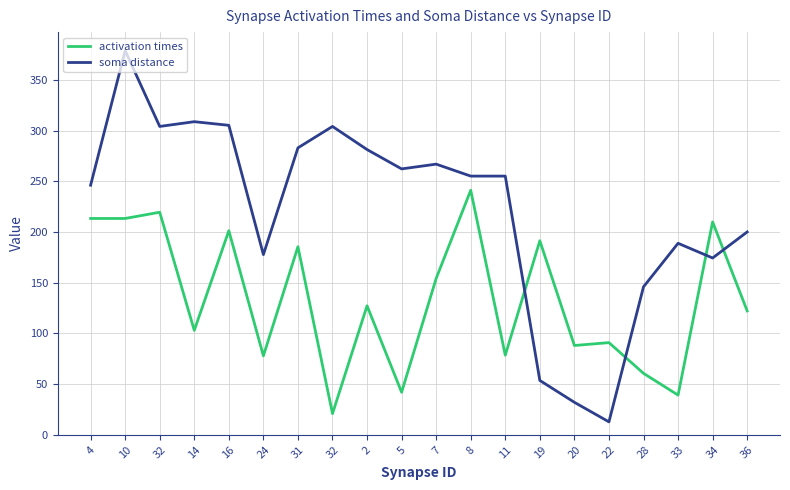

What value does the activation times series have at 11?

78.5